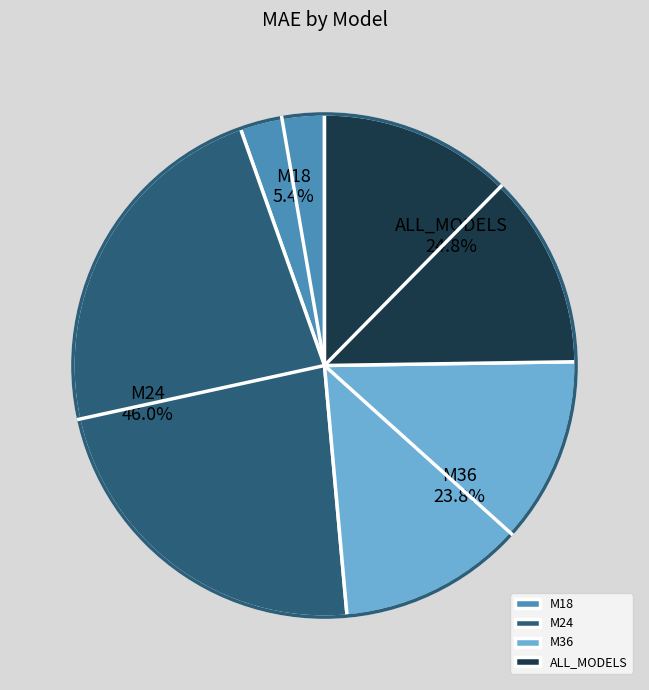

Count the number of slices in the pie.

4